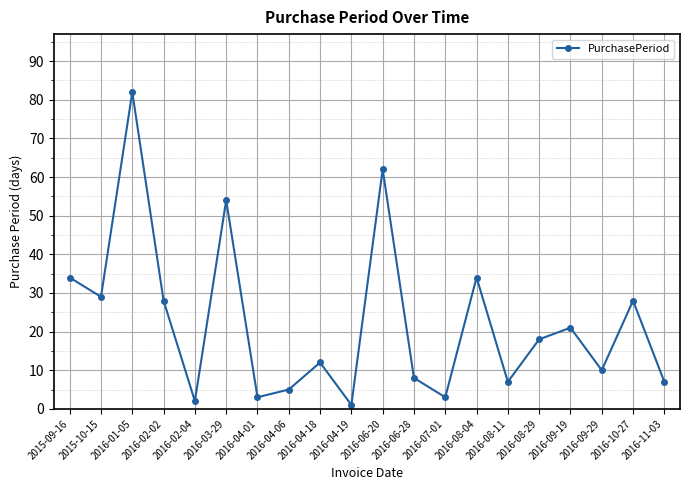

True or false: the data shows 10 at 2016-09-29.

True